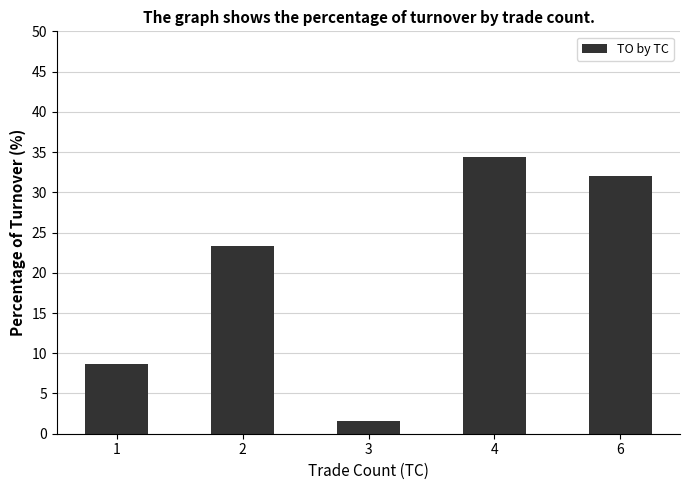

Reading right to left, what are all the values shown in this chart?

6=32.0	4=34.4	3=1.5	2=23.4	1=8.7